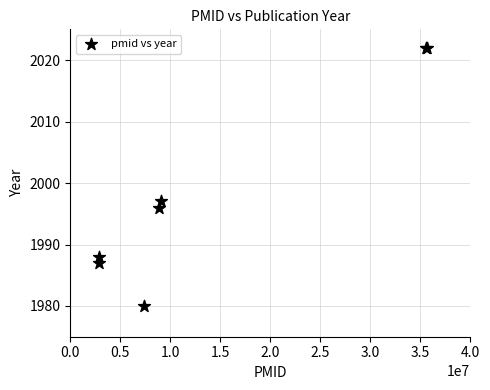

What Y value in the scatter plot is closest to 2001?

1997